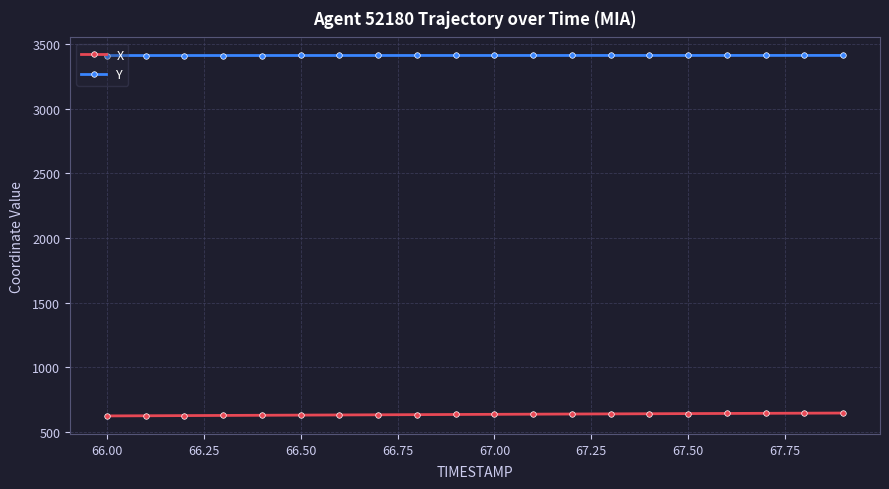

True or false: X and Y cross at least once.

False